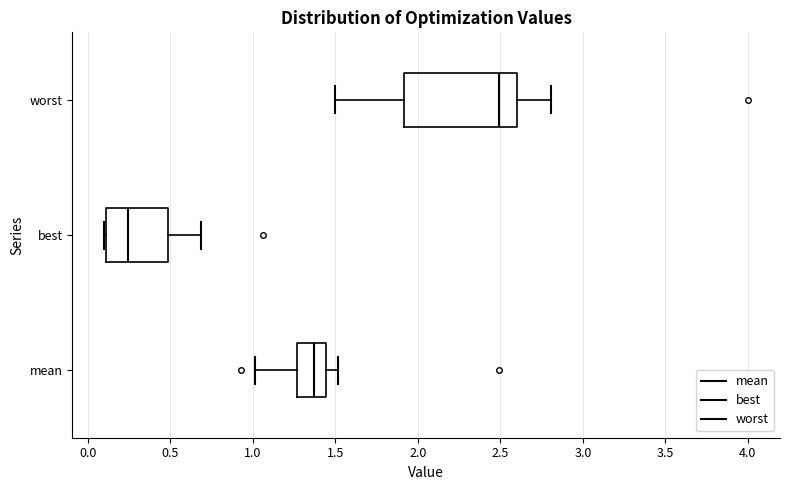

Reading bottom to top, transcribe this box plot: for each box, give where its median line is, the range the box spans, and where its two whiskers end, as read against the x-axis. The values are not printed on the chart, so give them approximately, as read against the axis.

mean: median 1.35, box 1.25 to 1.45, whiskers 1.00 to 1.50
best: median 0.25, box 0.10 to 0.50, whiskers 0.10 to 0.70
worst: median 2.50, box 1.90 to 2.60, whiskers 1.50 to 2.80